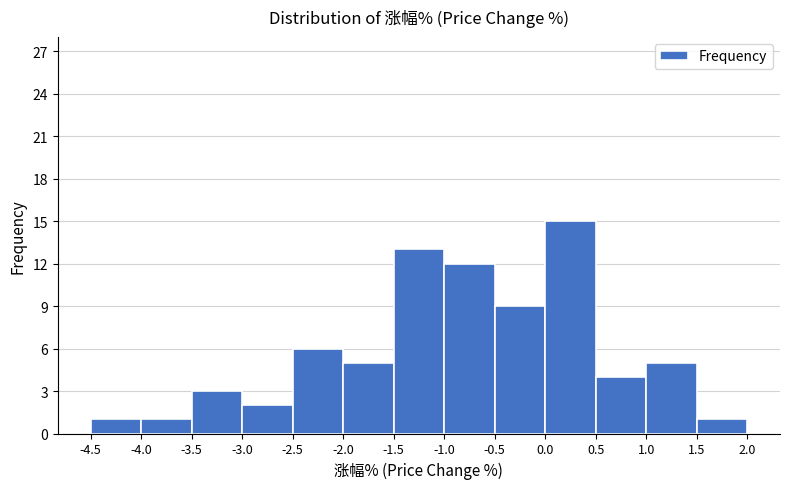

Reading left to right, list every bar in this chart as the range it spans on the x-axis followed by its height. The values are not printed on the chart, so give them approximately, as read against the axis.

-4.5 to -4.0: 1
-4.0 to -3.5: 1
-3.5 to -3.0: 3
-3.0 to -2.5: 2
-2.5 to -2.0: 6
-2.0 to -1.5: 5
-1.5 to -1.0: 13
-1.0 to -0.5: 12
-0.5 to 0.0: 9
0.0 to 0.5: 15
0.5 to 1.0: 4
1.0 to 1.5: 5
1.5 to 2.0: 1